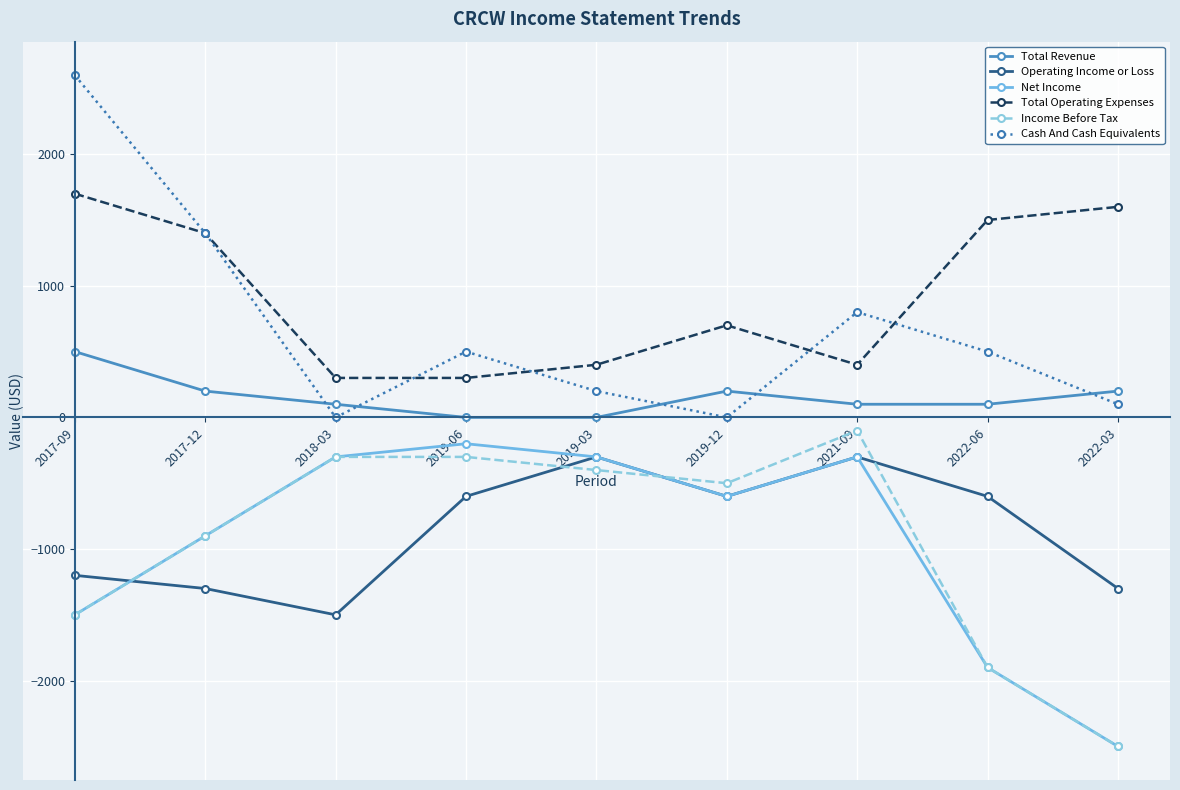

Which series has the widest spread of values?

Cash And Cash Equivalents